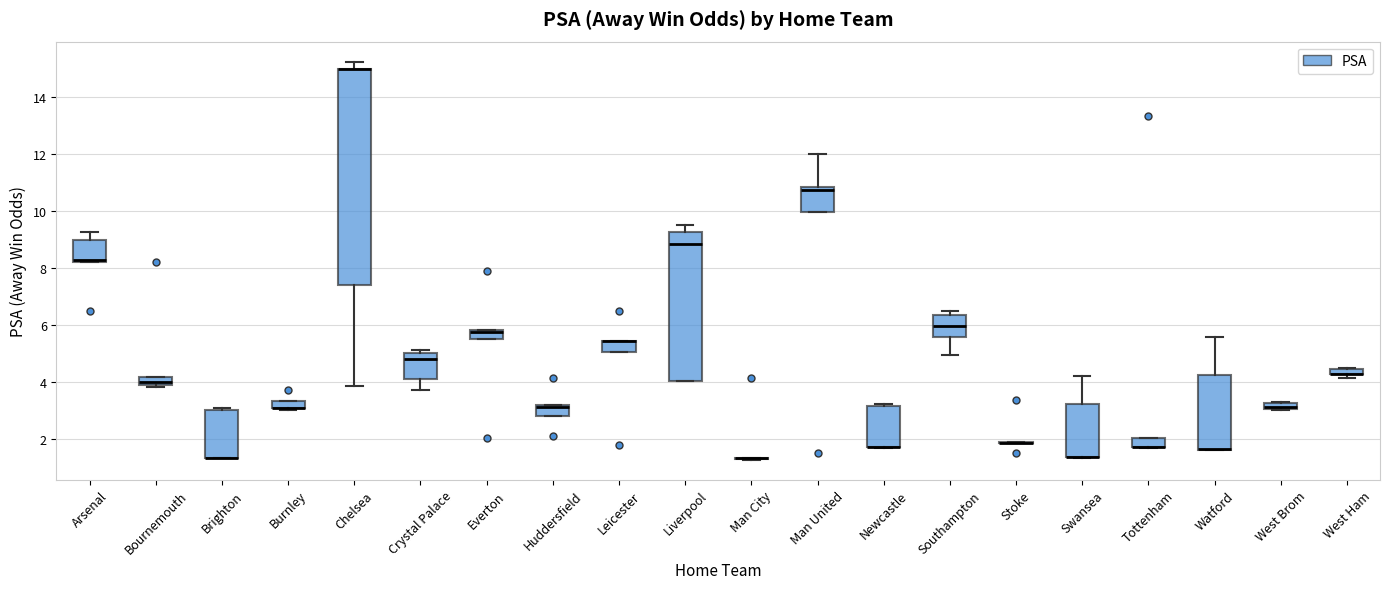

Where is the lower edge of the box for Huddersfield on the y-axis? The values are not printed on the chart, so give them approximately, as read against the axis.

2.8